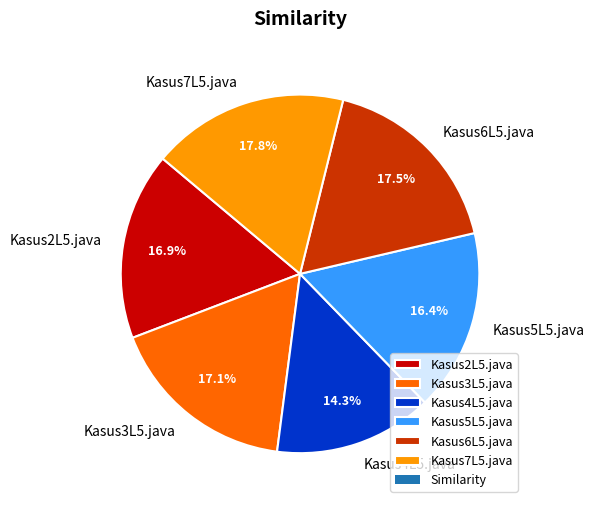

How many slices are in this pie chart?

6